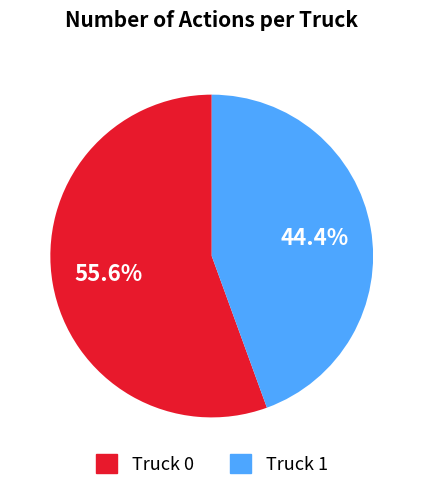

Which has a higher value, Truck 1 or Truck 0?

Truck 0